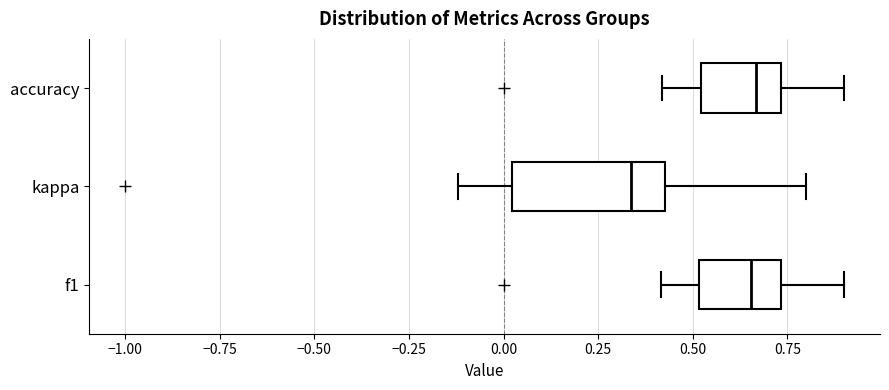

Which box is the widest, from its left edge to its right edge?

kappa